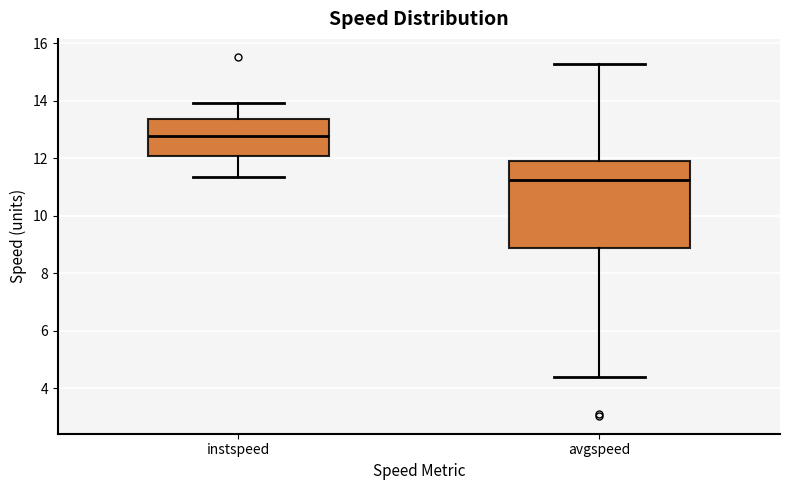

Reading left to right, transcribe this box plot: for each box, give where its median line is, the range the box spans, and where its two whiskers end, as read against the y-axis. The values are not printed on the chart, so give them approximately, as read against the axis.

instspeed: median 12.8, box 12.0 to 13.4, whiskers 11.4 to 14.0
avgspeed: median 11.2, box 8.8 to 12.0, whiskers 4.4 to 15.2